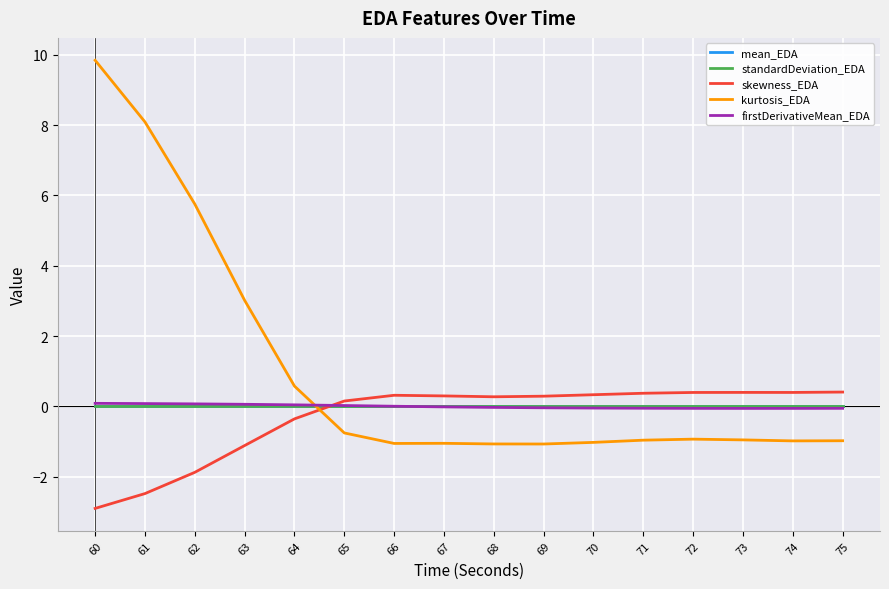

Is it true that mean_EDA equals 0.0 at 65?

True